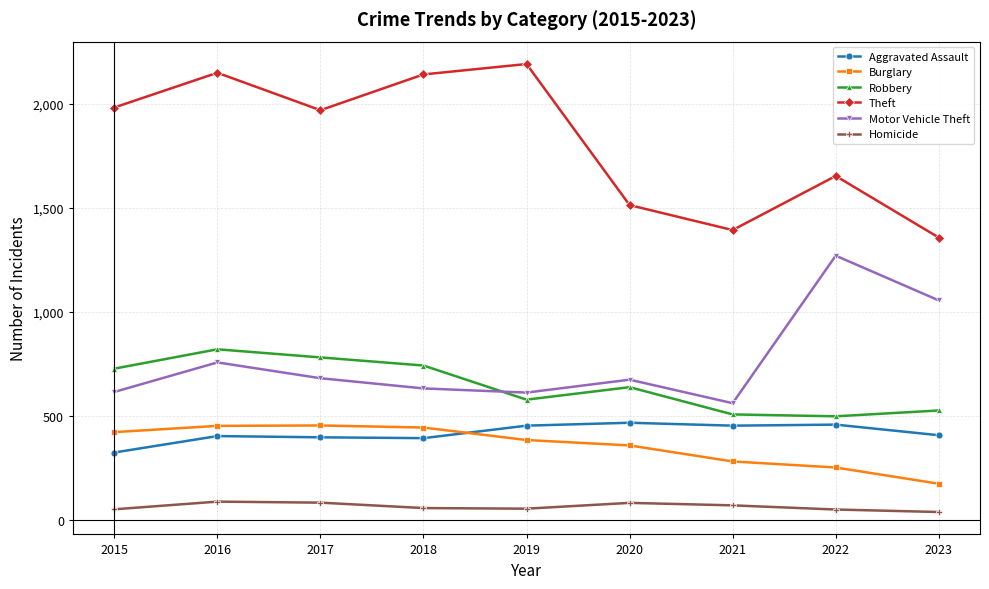

What is the spread (max minus min) of values at 2021?

1323